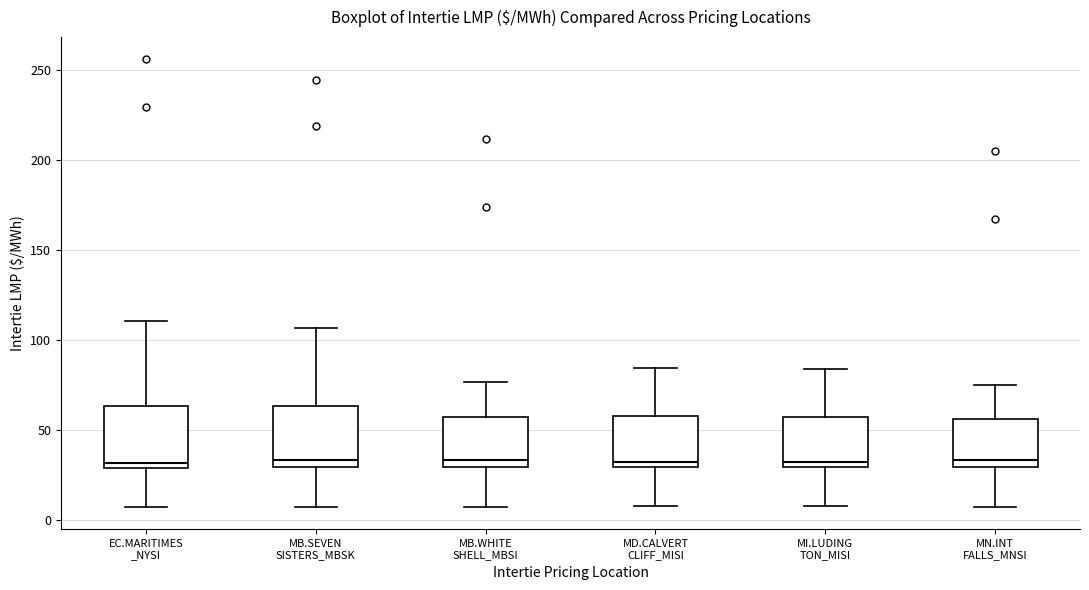

Reading left to right, transcribe this box plot: for each box, give where its median line is, the range the box spans, and where its two whiskers end, as read against the y-axis. The values are not printed on the chart, so give them approximately, as read against the axis.

EC.MARITIMES _NYSI: median 30 (just above the box's lower edge), box 30 to 65, whiskers 5 to 110
MB.SEVEN SISTERS_MBSK: median 35, box 30 to 65, whiskers 5 to 105
MB.WHITE SHELL_MBSI: median 35, box 30 to 55, whiskers 5 to 75
MD.CALVERT CLIFF_MISI: median 30 (just above the box's lower edge), box 30 to 60, whiskers 5 to 85
MI.LUDING TON_MISI: median 30 (just above the box's lower edge), box 30 to 55, whiskers 5 to 85
MN.INT FALLS_MNSI: median 35, box 30 to 55, whiskers 5 to 75